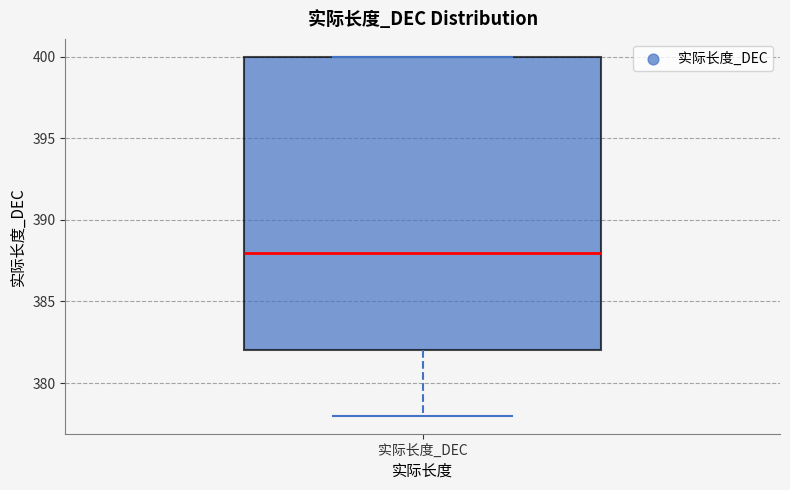

Where does the median line of the box for 实际长度_DEC sit on the y-axis? The values are not printed on the chart, so give them approximately, as read against the axis.

388